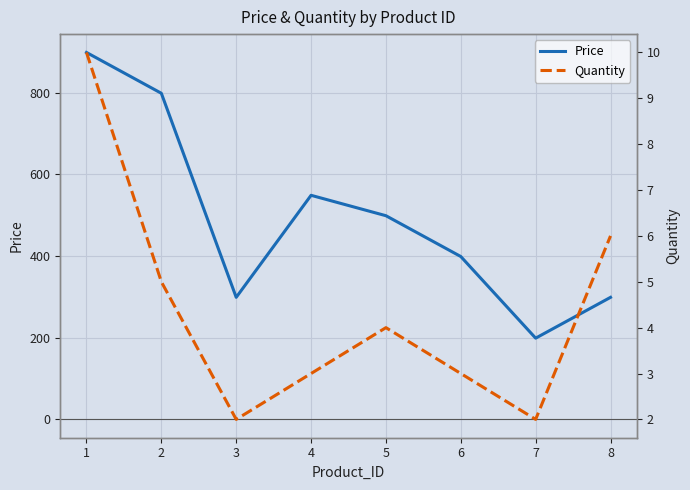

How many values in the Quantity series exceed 4?

3